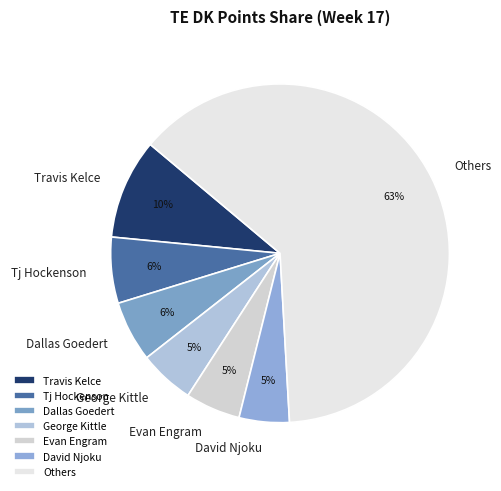

Which slice is the largest?

Others